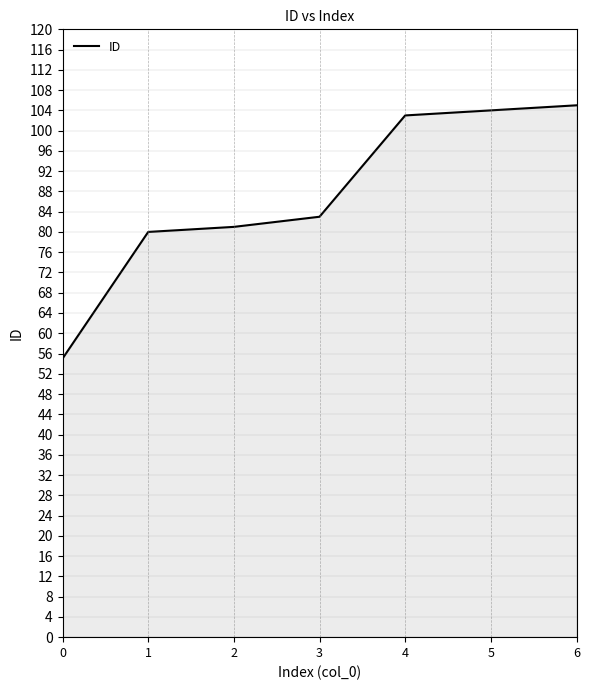

Read the value at 3.

83